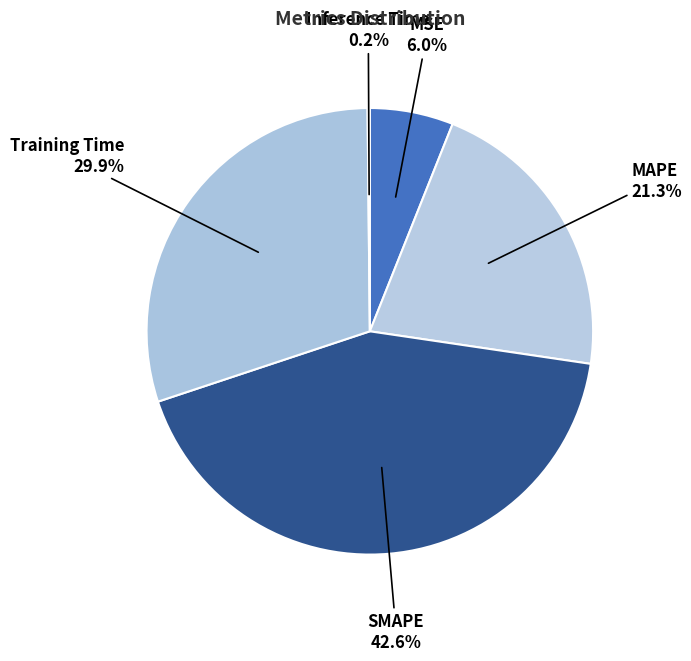

Which category has the biggest portion of the pie?

SMAPE